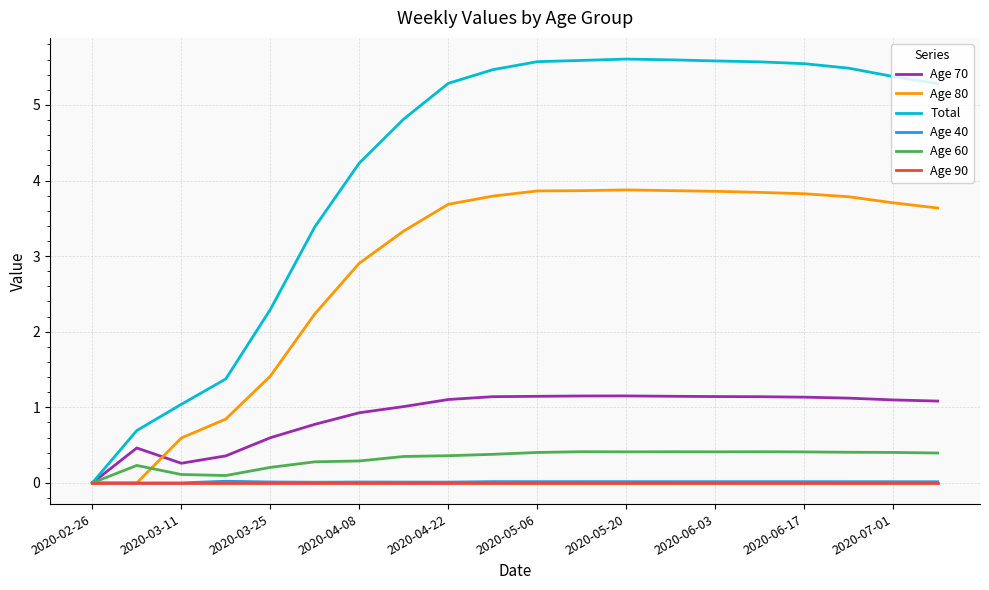

What is the greatest value displayed?

5.6